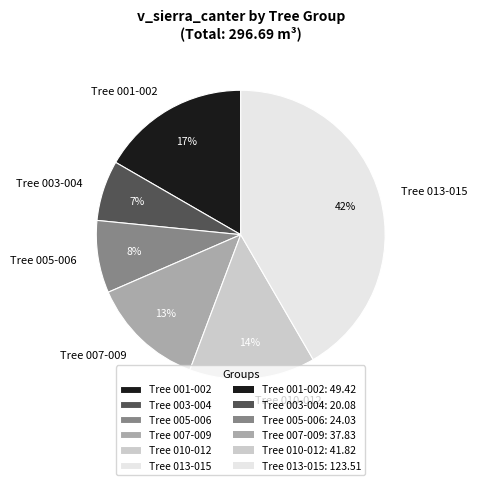

Rank the categories by value from highest to lowest.

Tree 013-015, Tree 001-002, Tree 010-012, Tree 007-009, Tree 005-006, Tree 003-004